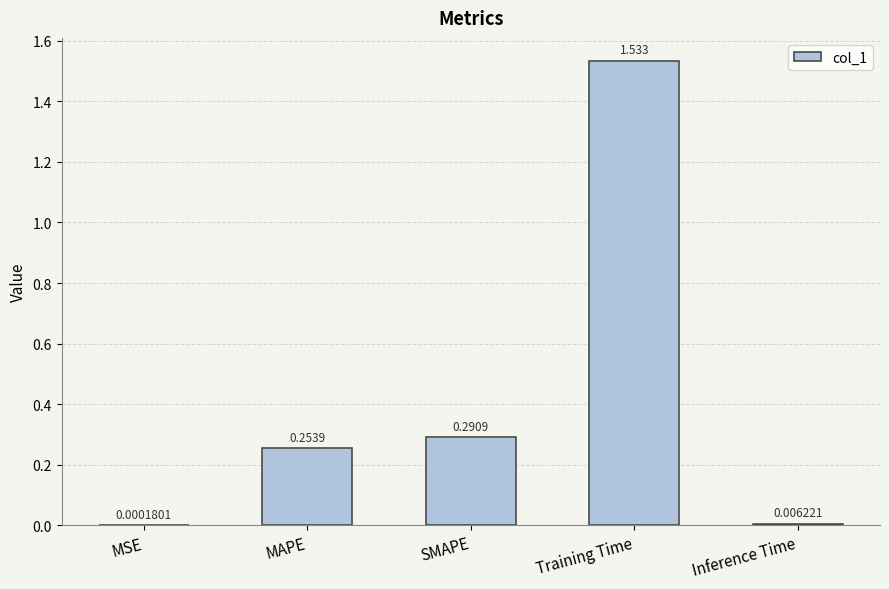

At which category does the chart reach its peak across all series?

Training Time